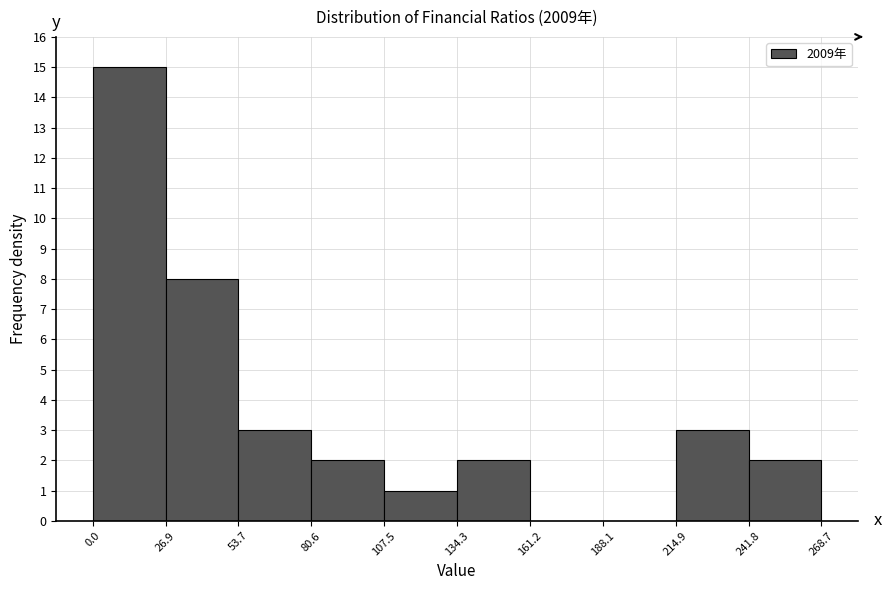

Which range on the x-axis has the tallest bar?

0.0 to 26.9